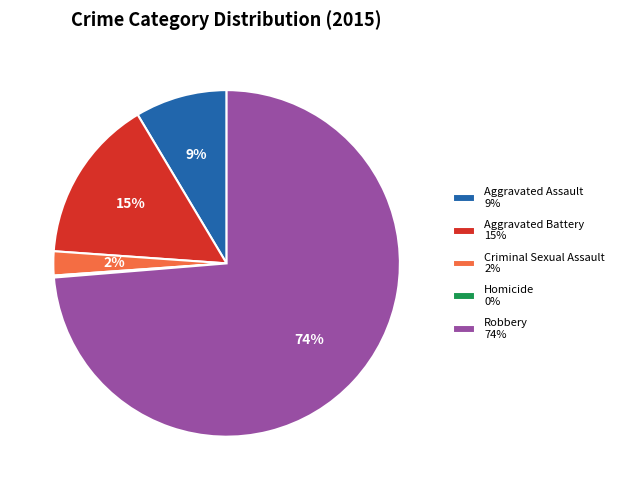

Between Robbery 74% and Aggravated Battery 15%, which is larger?

Robbery 74%